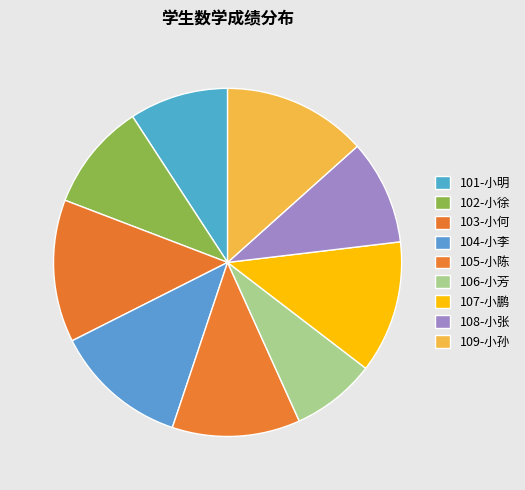

How many segments does this pie chart have?

9